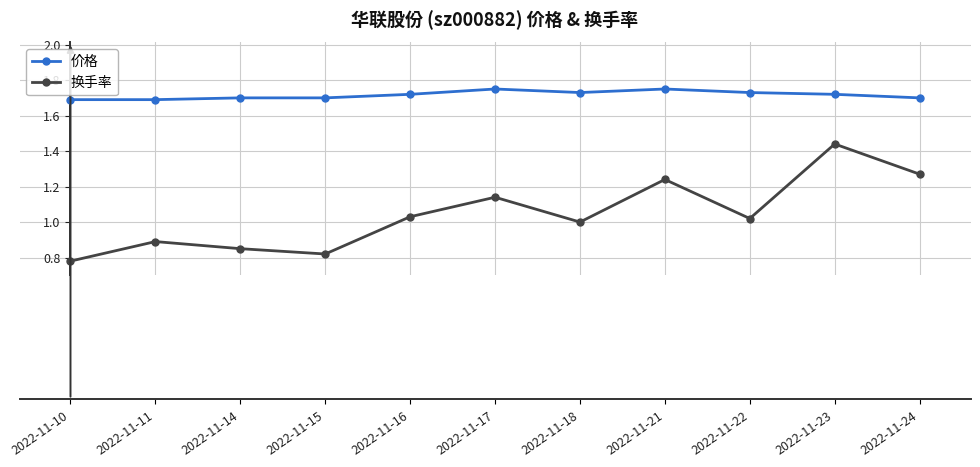

True or false: 换手率 and 价格 cross at least once.

False